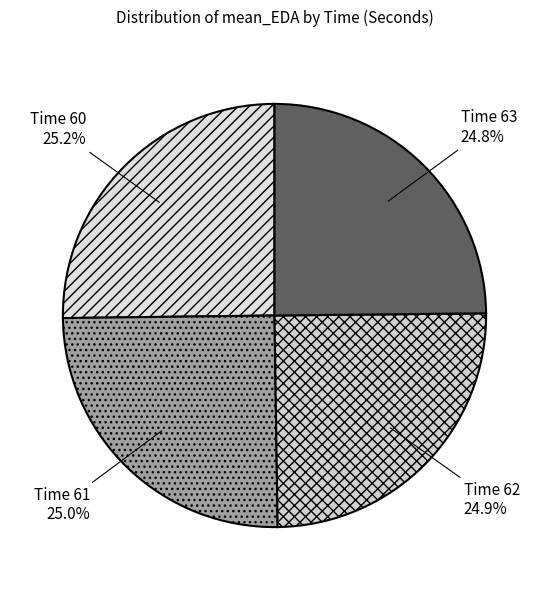

What portion of the pie excludes Time 62?

75.1%